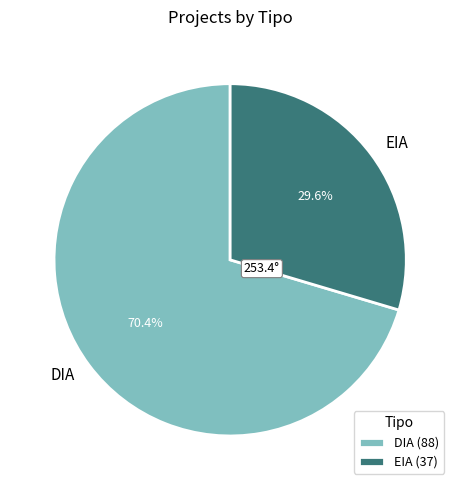

To the nearest percent, what is the combined percentage of DIA and EIA?

100%